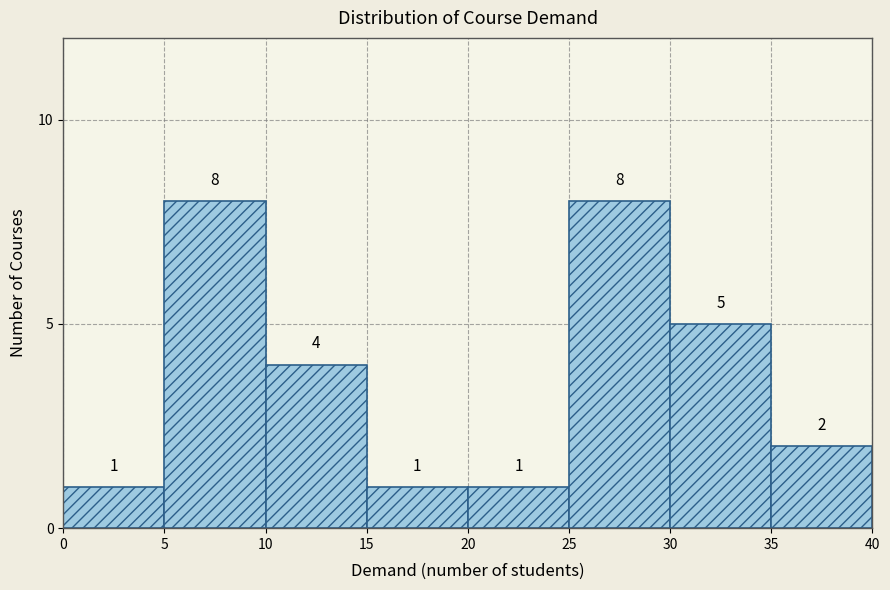

How tall is the bar that spans 10 to 15 on the x-axis?

4